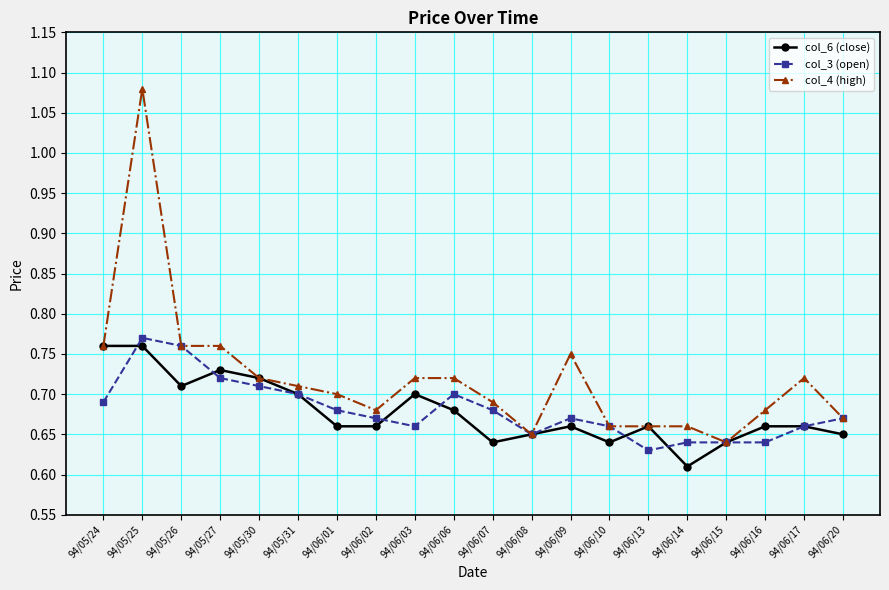

How many lines are shown in the chart?

3